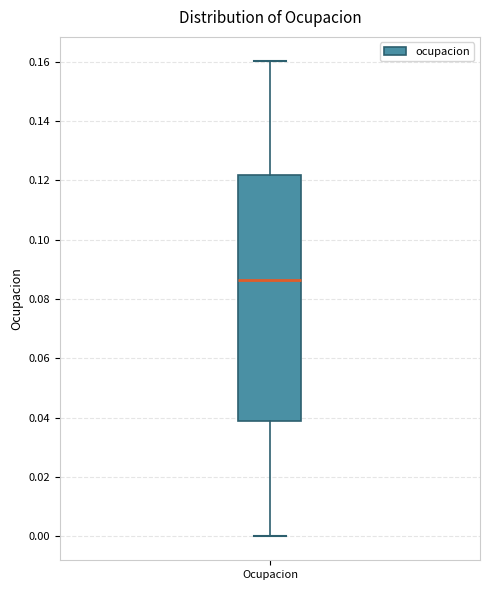

Read this box plot against the y-axis: the position of the median line, the range covered by the box, and the ends of both whiskers. The values are not printed on the chart, so give them approximately, as read against the axis.

median 0.086, box 0.040 to 0.122, whiskers 0.000 to 0.160